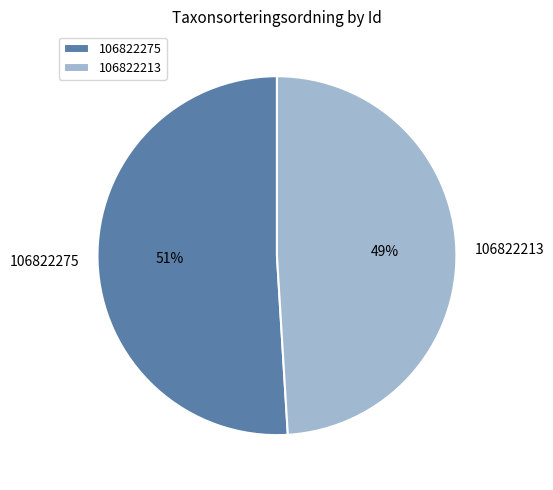

Which has a higher value, 106822213 or 106822275?

106822275